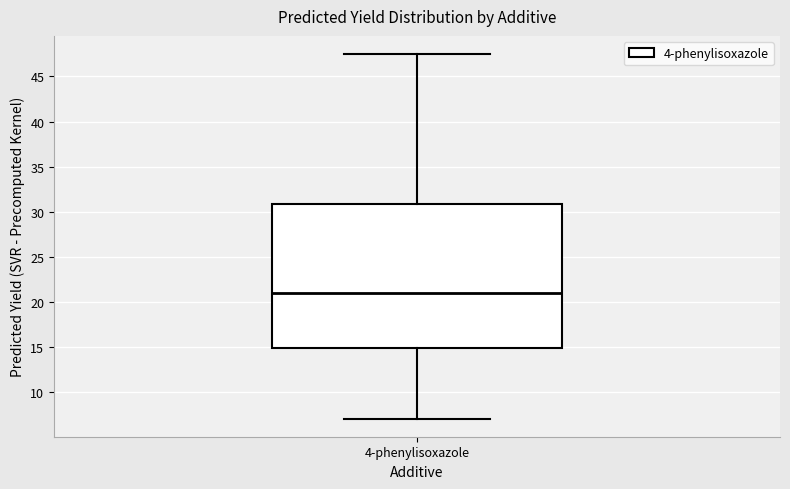

Where is the upper edge of the box for 4-phenylisoxazole on the y-axis? The values are not printed on the chart, so give them approximately, as read against the axis.

31.0